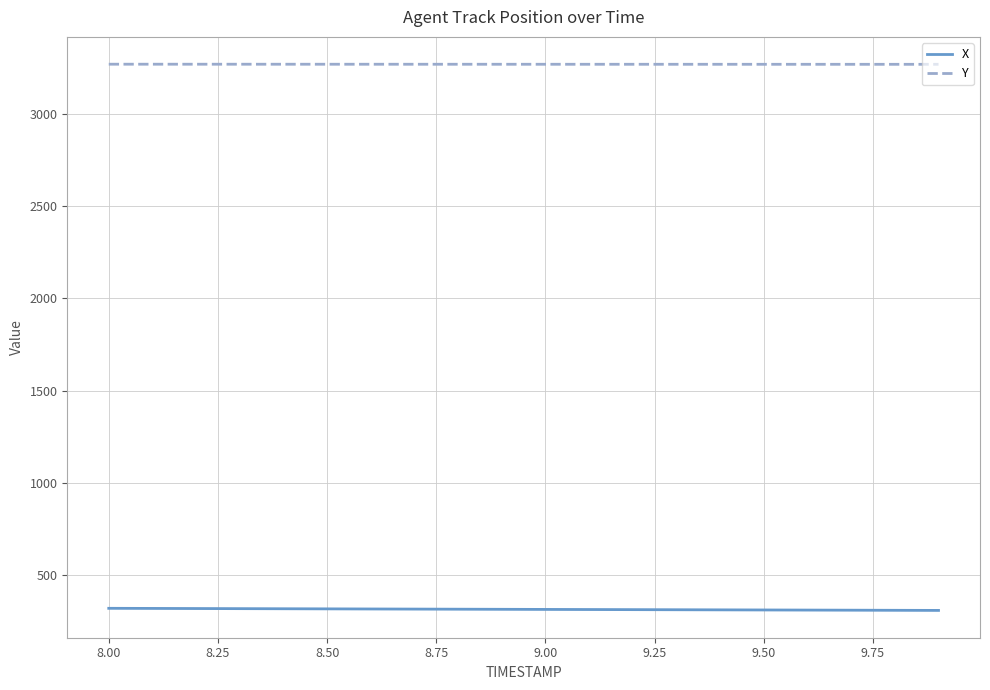

Which series has the largest total across all categories?

Y